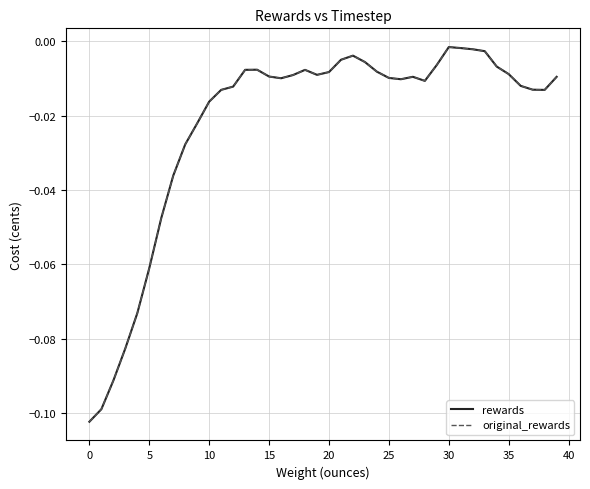

Does the chart have visible grid lines?

Yes